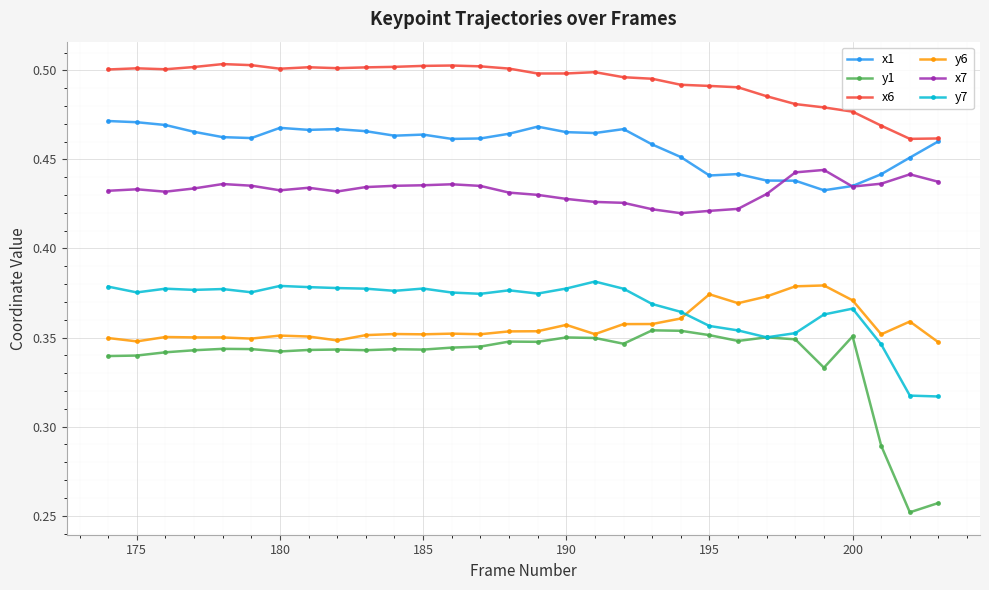

Count the y1 values in the range 0 to 1.

30